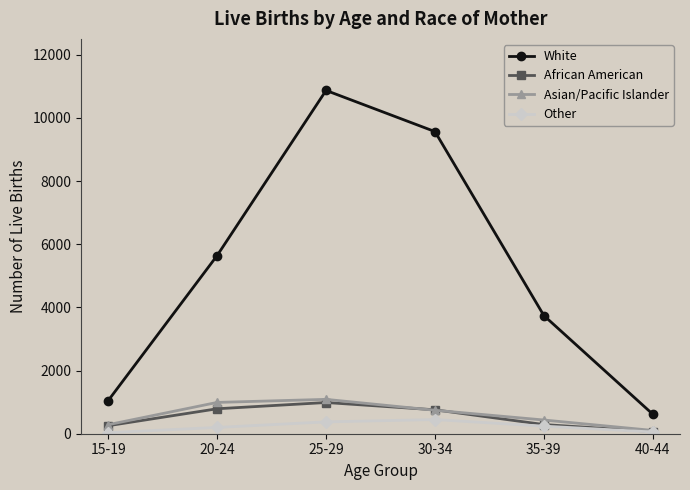

What is the label of the 4th point from the left?

30-34